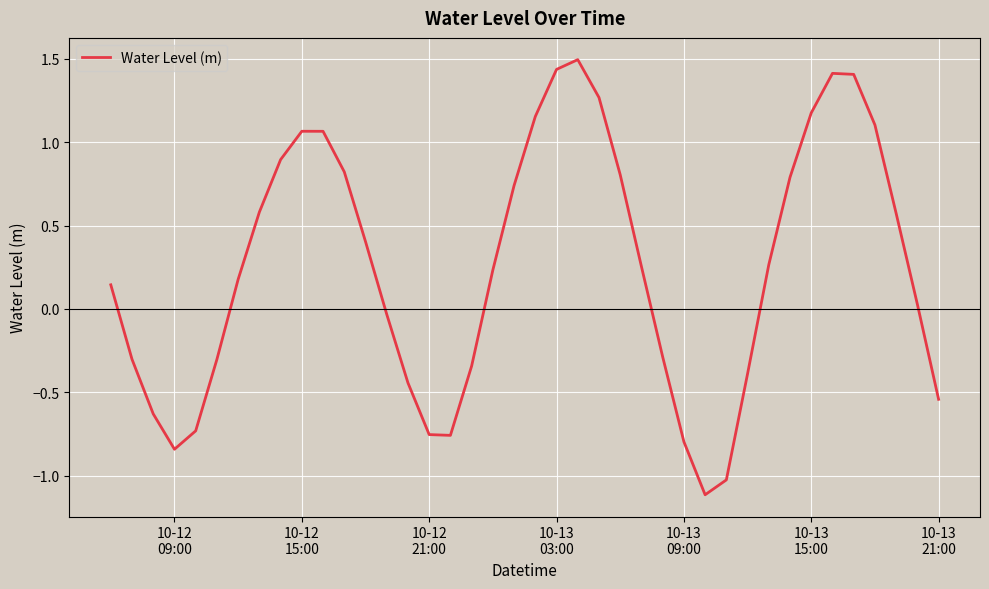

What is the minimum value shown in the chart?

-1.1